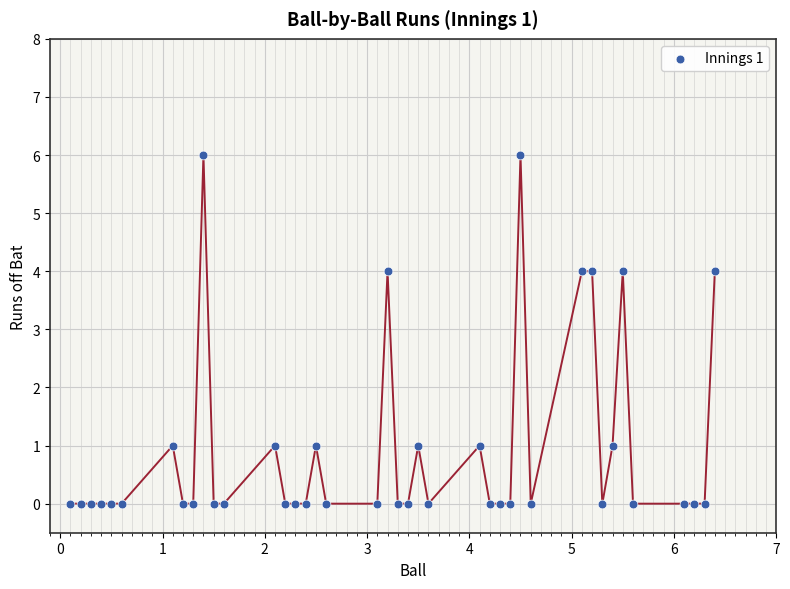

What is the range of Y values (max minus min)?

6